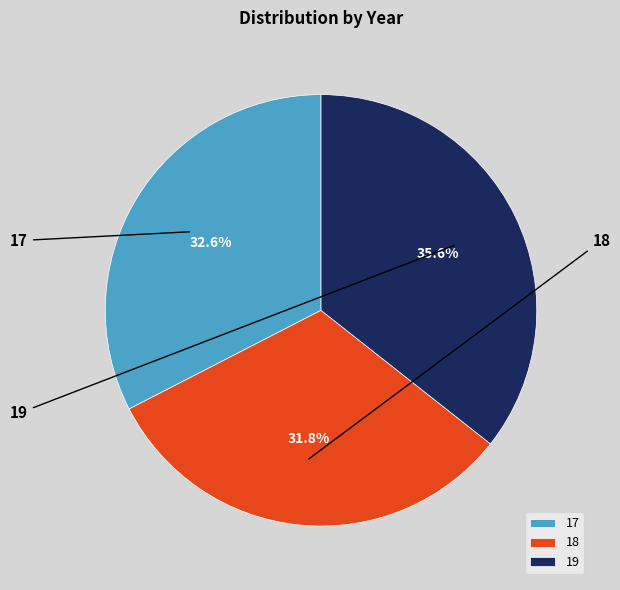

To the nearest percent, what is the average slice percentage?

33%